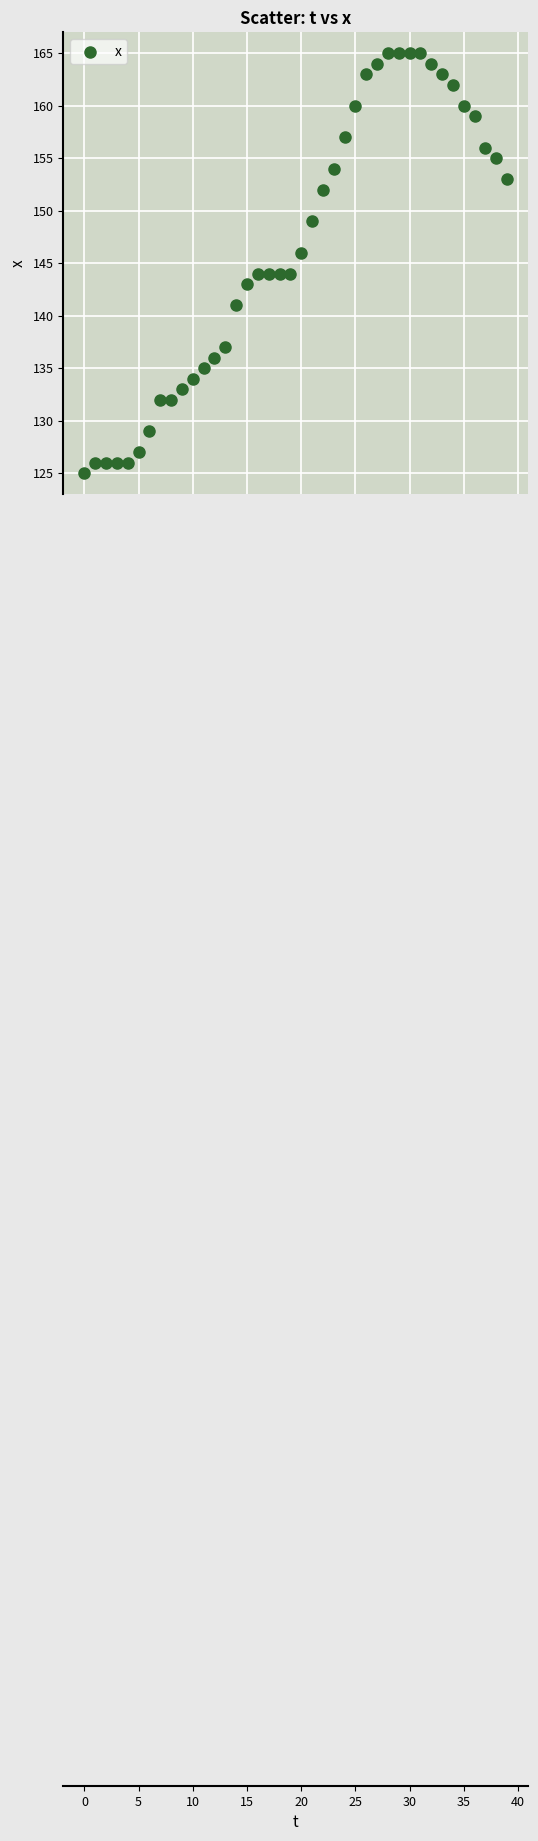

What is the range of Y values (max minus min)?

40